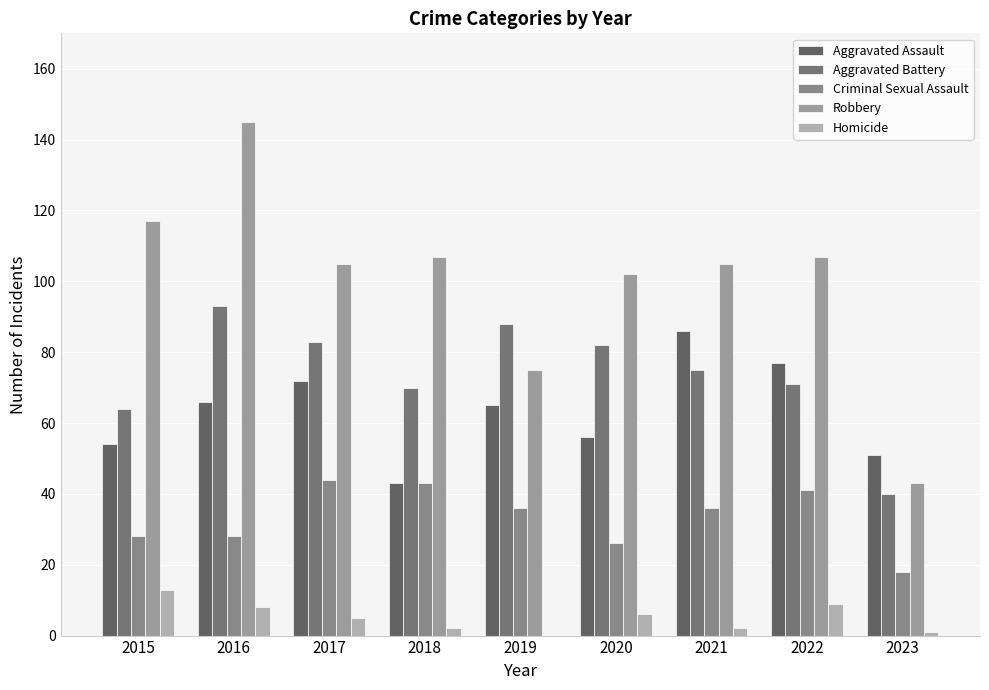

At how many categories does at least one series exceed 94?

7